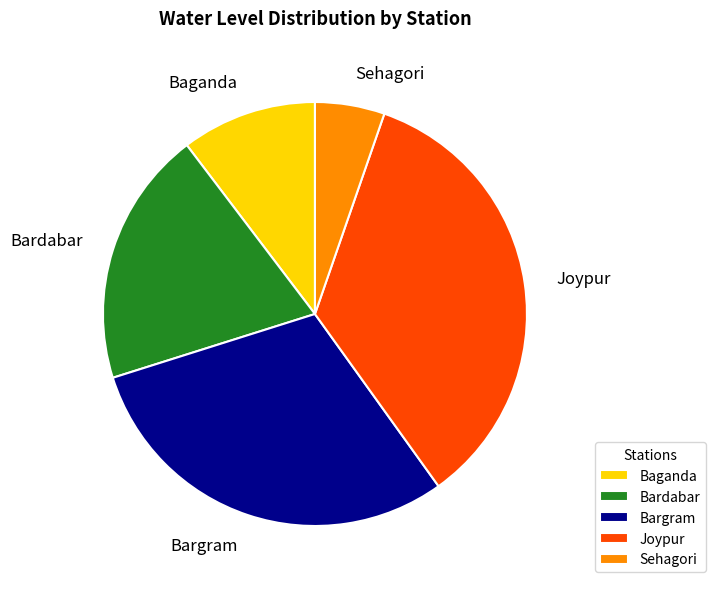

Combined, do Baganda and Sehagori account for over 50%?

No